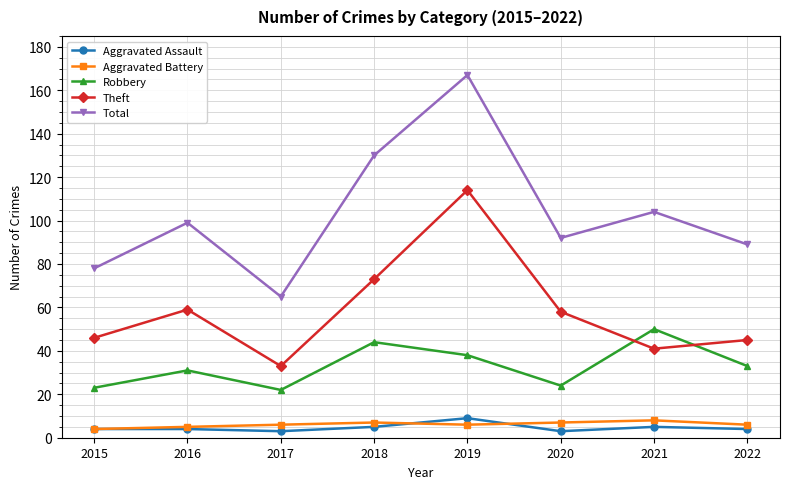

Count the number of categories in the chart.

8